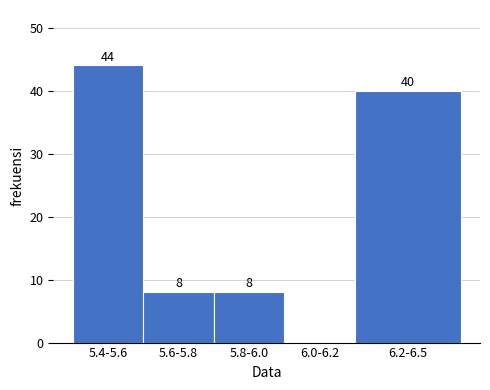

Reading left to right, transcribe all the data shown in this chart.

5.4-5.6=44	5.6-5.8=8	5.8-6.0=8	6.0-6.2=0	6.2-6.5=40